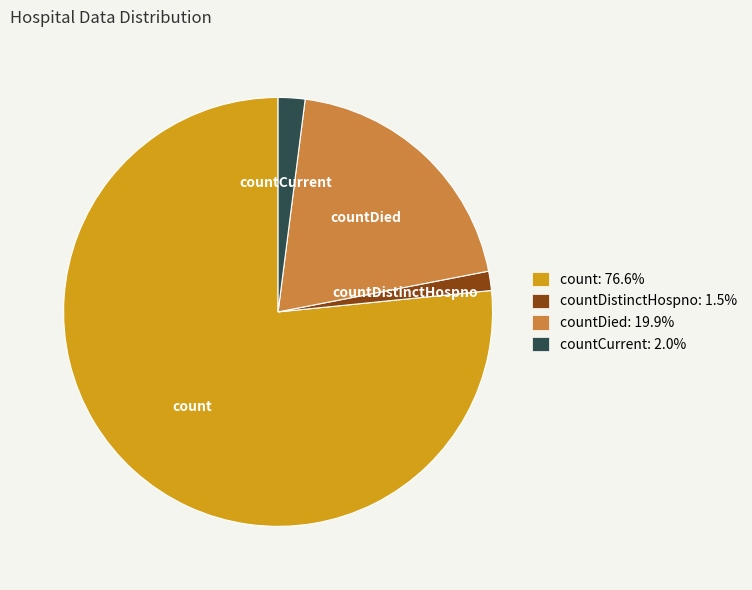

Approximately how many times larger is the value at count: 76.6% compared to countCurrent: 2.0%?

38.0